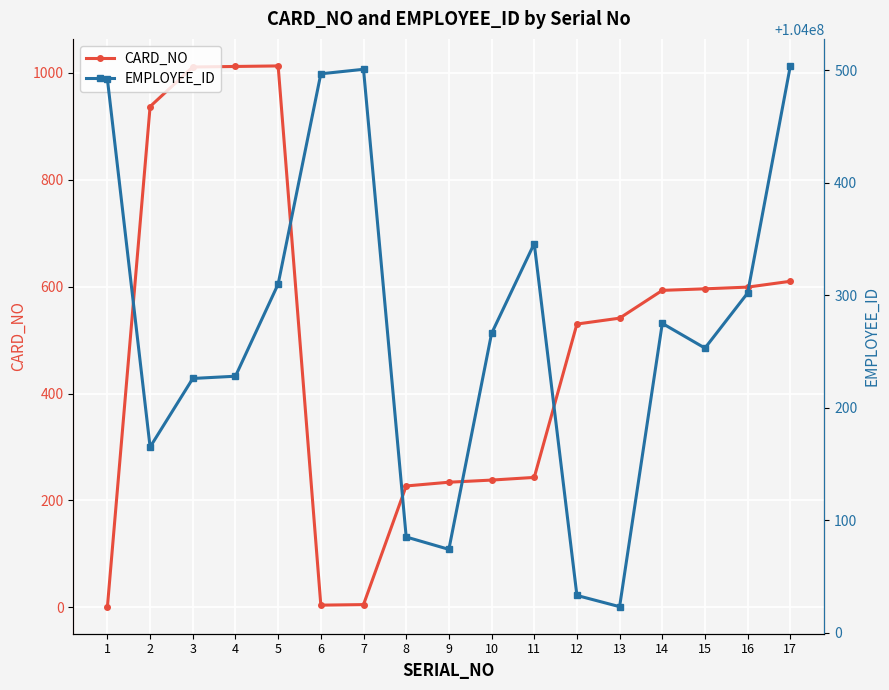

What is the total value across all series at 2?

104001102.0